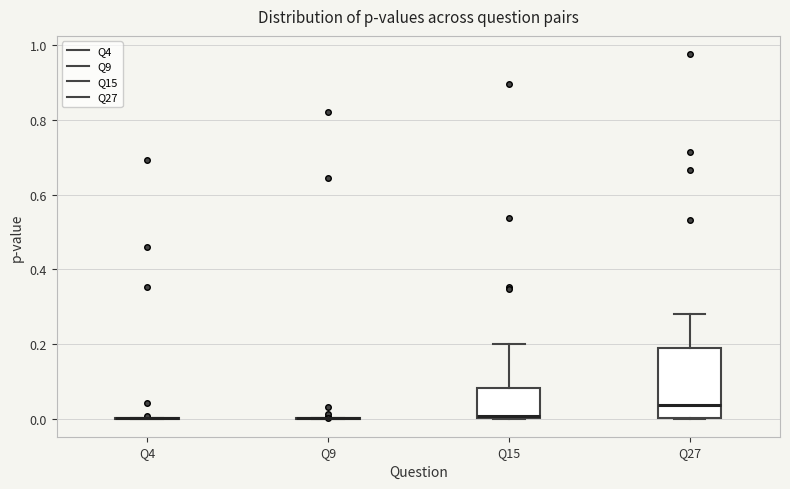

Reading left to right, transcribe this box plot: for each box, give where its median line is, the range the box spans, and where its two whiskers end, as read against the y-axis. The values are not printed on the chart, so give them approximately, as read against the axis.

Q4: box collapsed to a line at 0.00, whiskers 0.00 to 0.00
Q9: box collapsed to a line at 0.00, whiskers 0.00 to 0.00
Q15: median 0.00, box 0.00 to 0.08, whiskers 0.00 to 0.20
Q27: median 0.04, box 0.00 to 0.18, whiskers 0.00 to 0.28